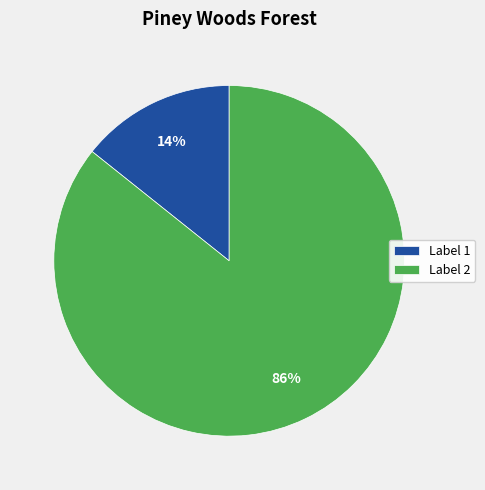

Which has a higher value, Label 1 or Label 2?

Label 2